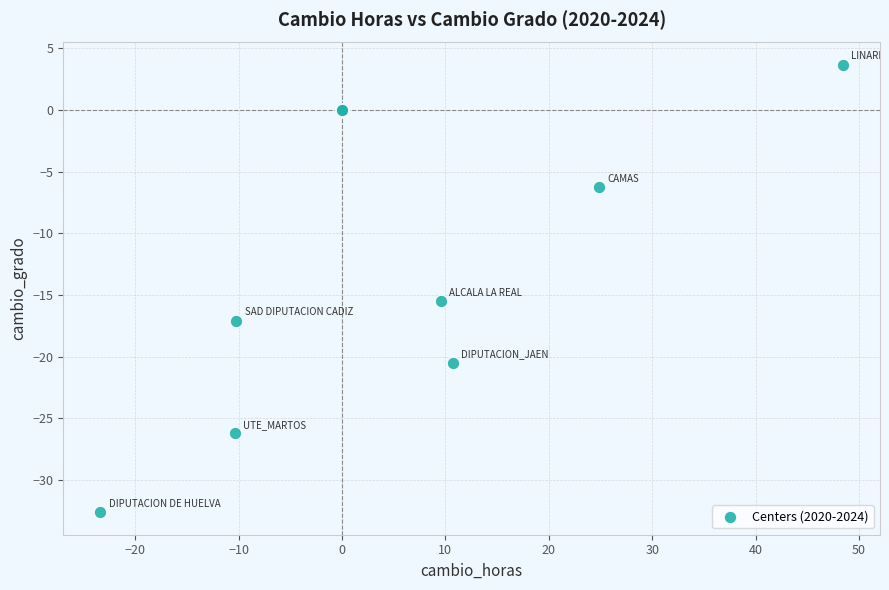

What Y value in the scatter plot is closest to -14?

-15.5